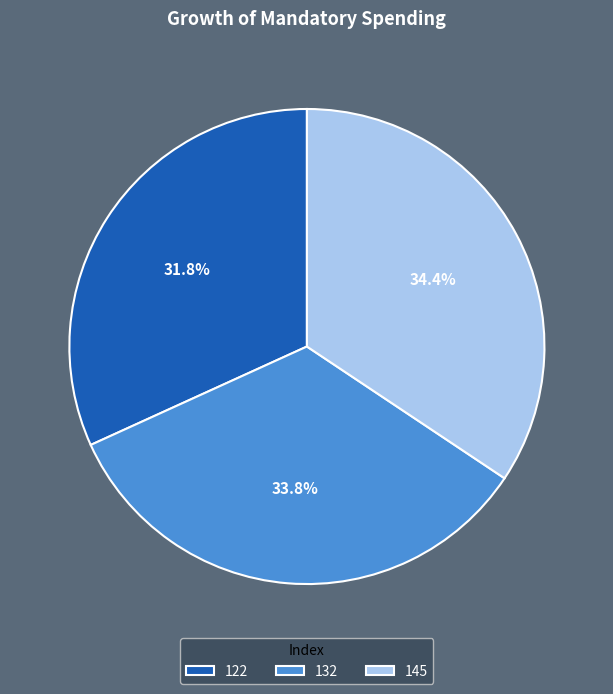

Is the sum of 122 and 145 greater than half?

Yes